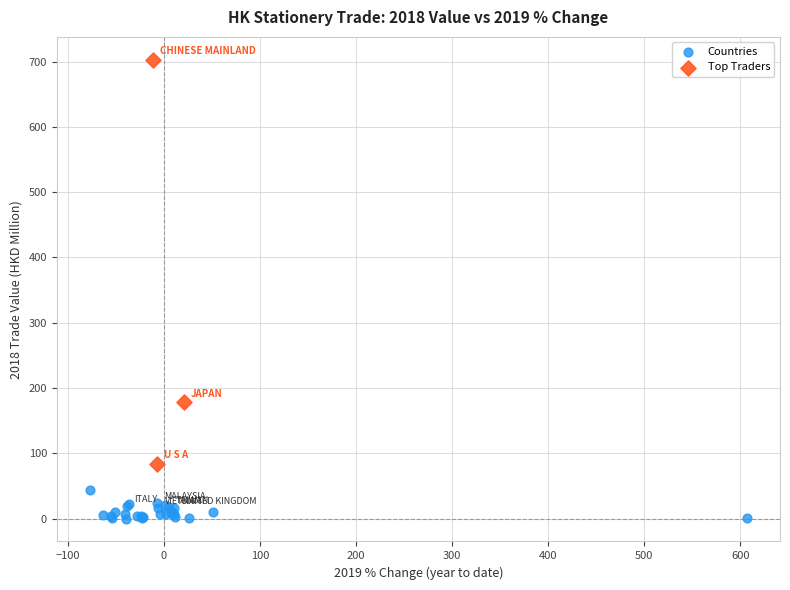

Which series has the widest spread of Y values?

Top Traders